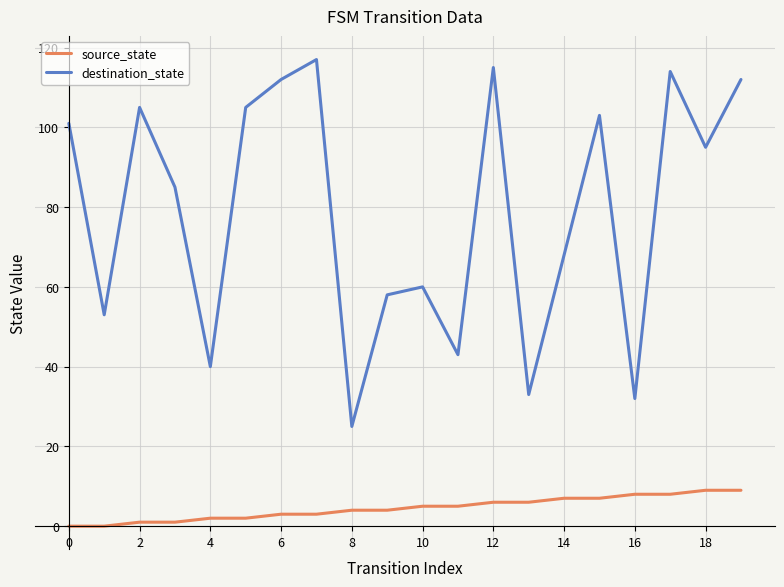

Which series has the largest total across all categories?

destination_state